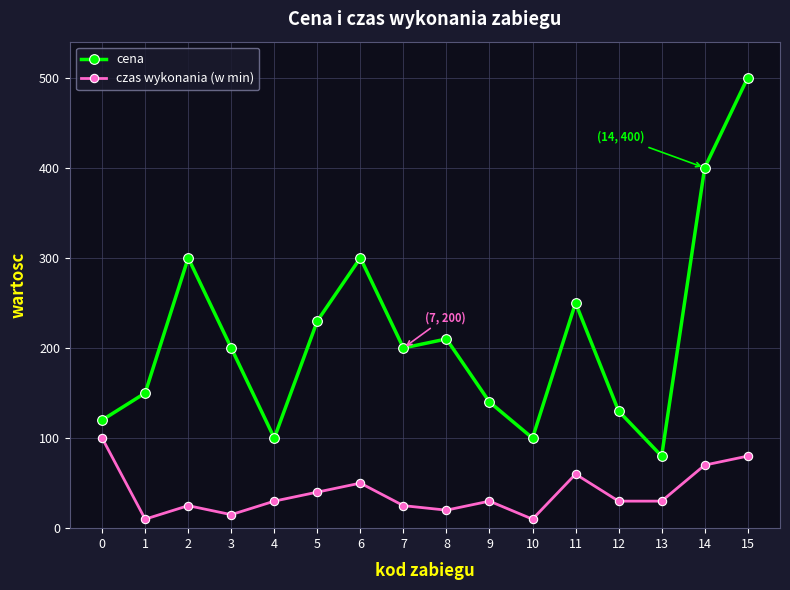

At which category is the sum across all series the highest?

15